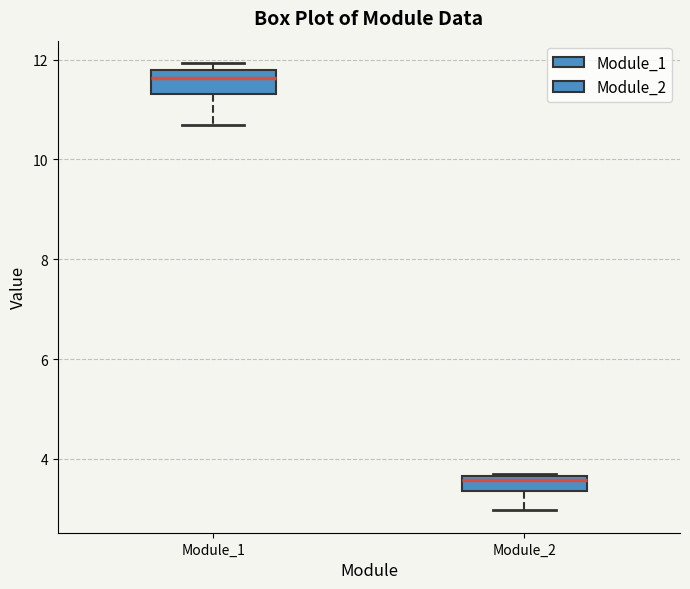

Which box has the lowest median line?

Module_2